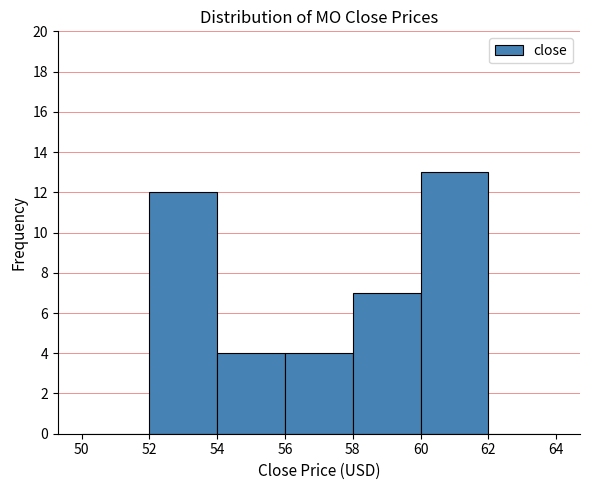

What is the height of the bar covering 52 to 54 on the x-axis? The values are not printed on the chart, so give them approximately, as read against the axis.

12